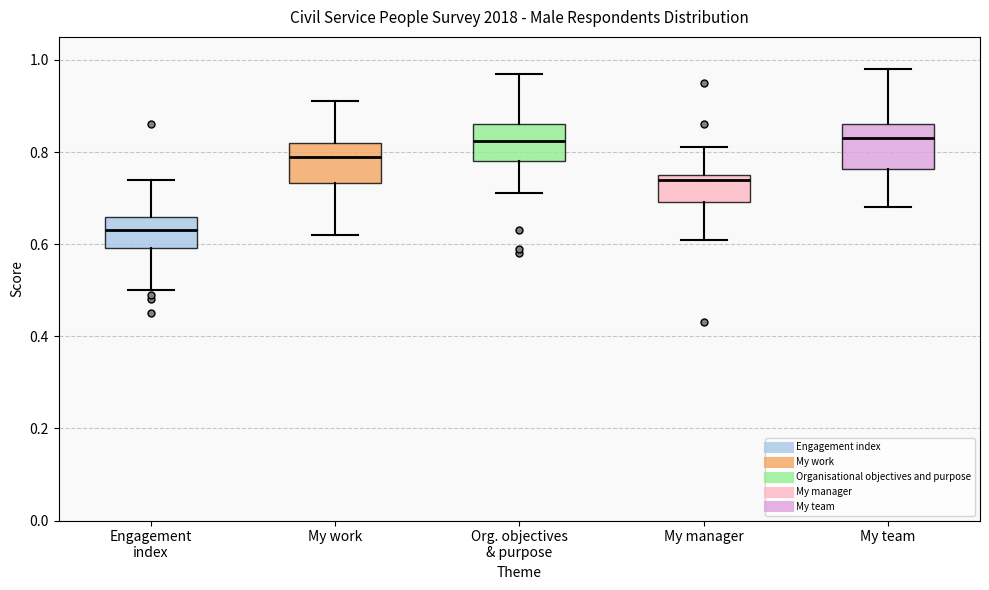

Where does the median line of the box for Engagement index sit on the y-axis? The values are not printed on the chart, so give them approximately, as read against the axis.

0.64